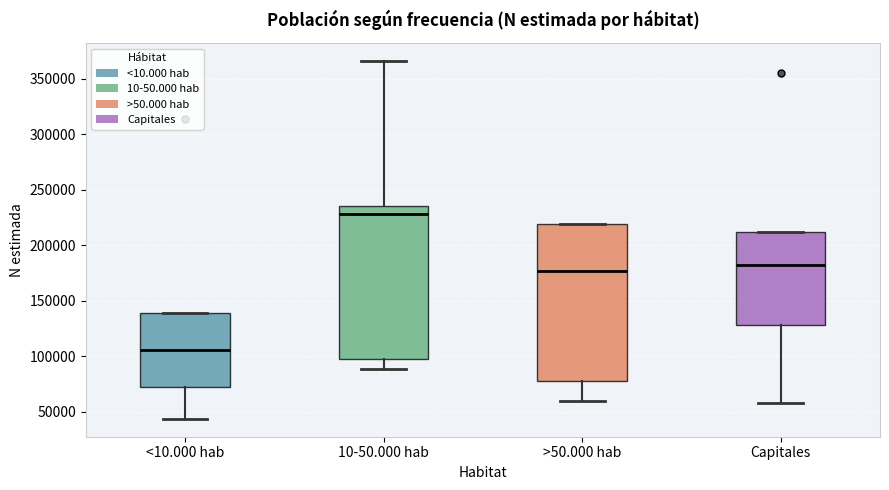

Which box's median line is the lowest?

<10.000 hab